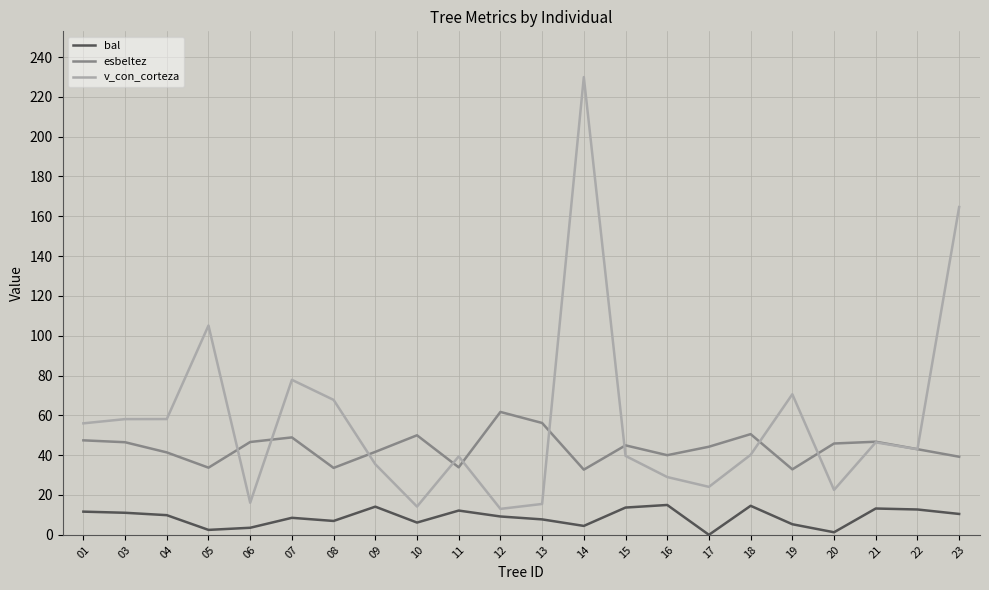

True or false: bal and esbeltez intersect in this chart.

False